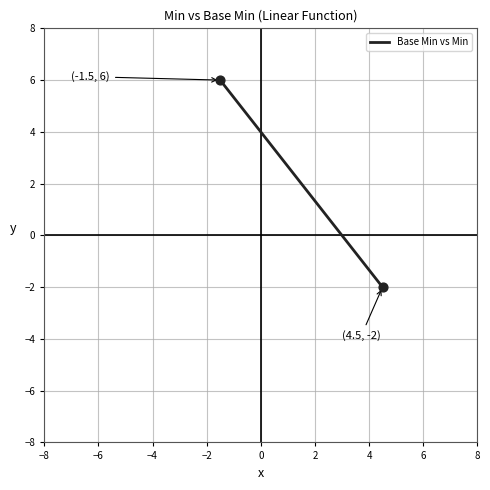

What is the range of Y values (max minus min)?

8